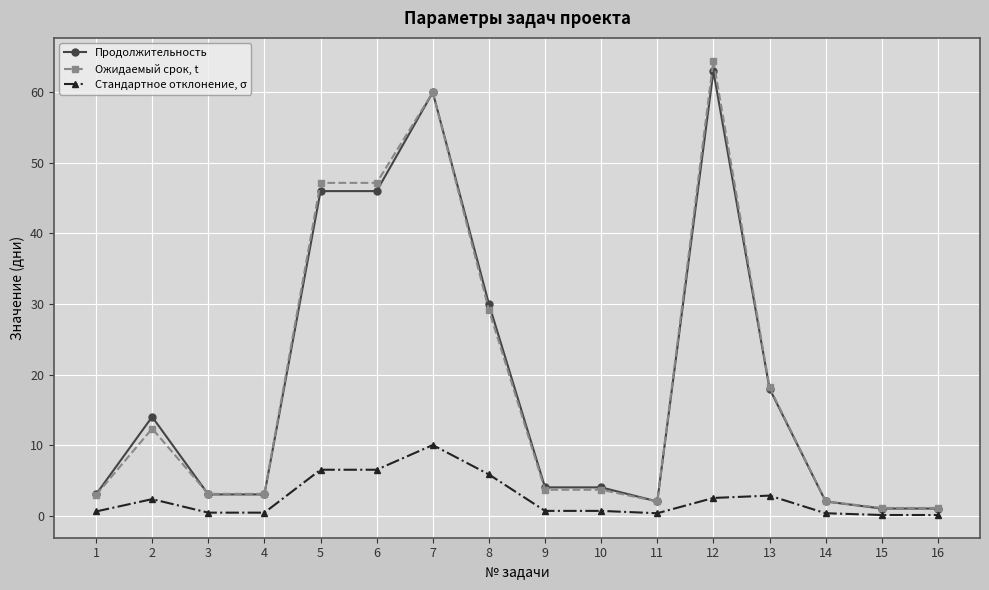

Which series changed the most between 6 and 8?

Ожидаемый срок, t